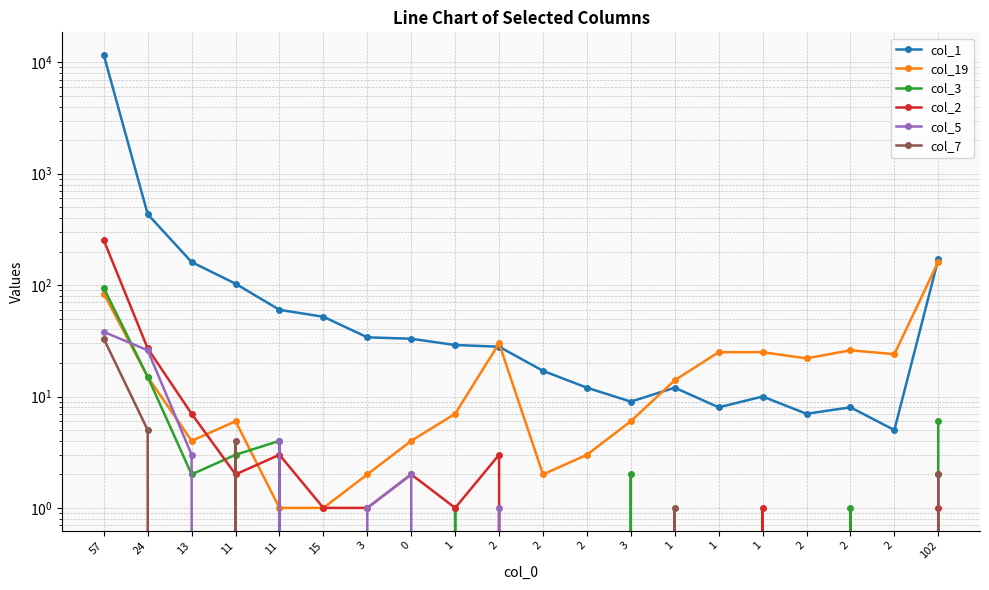

What is the value of the col_5 point at the 1st from the left?

38